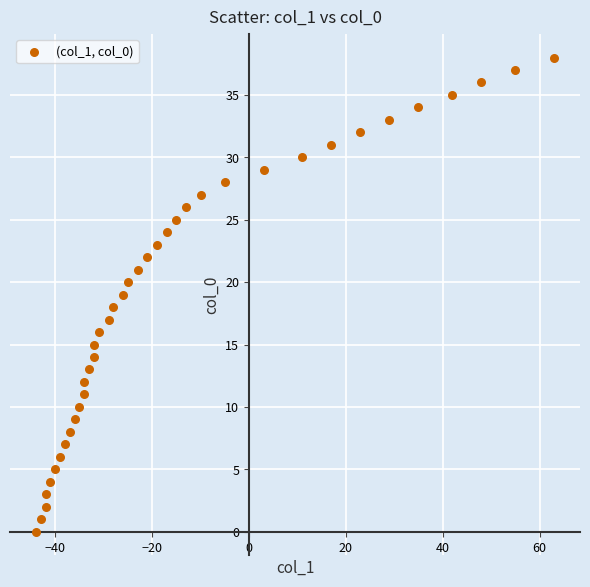

What is the range of X values (max minus min)?

107